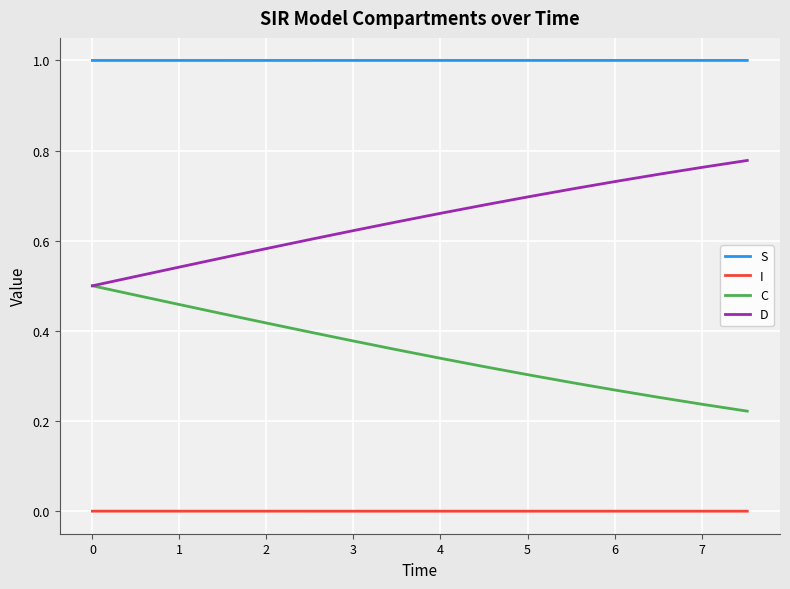

Rank the series by their maximum value, from highest to lowest.

S, D, C, I